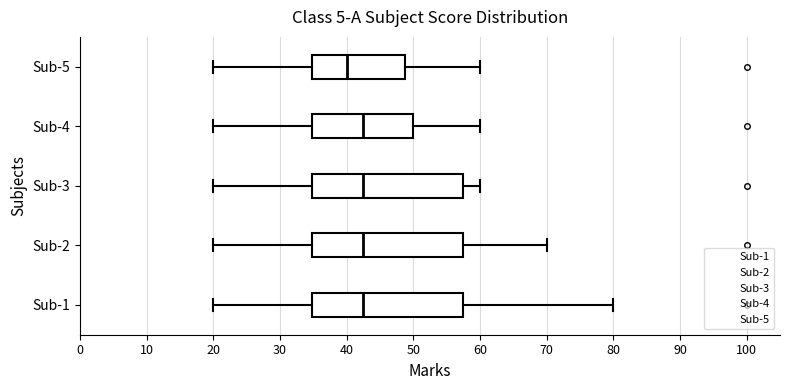

Reading bottom to top, read every box against the x-axis: the position of its median line, the range the box covers, and the ends of its whiskers. The values are not printed on the chart, so give them approximately, as read against the axis.

Sub-1: median 43, box 35 to 58, whiskers 20 to 80
Sub-2: median 43, box 35 to 58, whiskers 20 to 70
Sub-3: median 43, box 35 to 58, whiskers 20 to 60
Sub-4: median 43, box 35 to 50, whiskers 20 to 60
Sub-5: median 40, box 35 to 49, whiskers 20 to 60